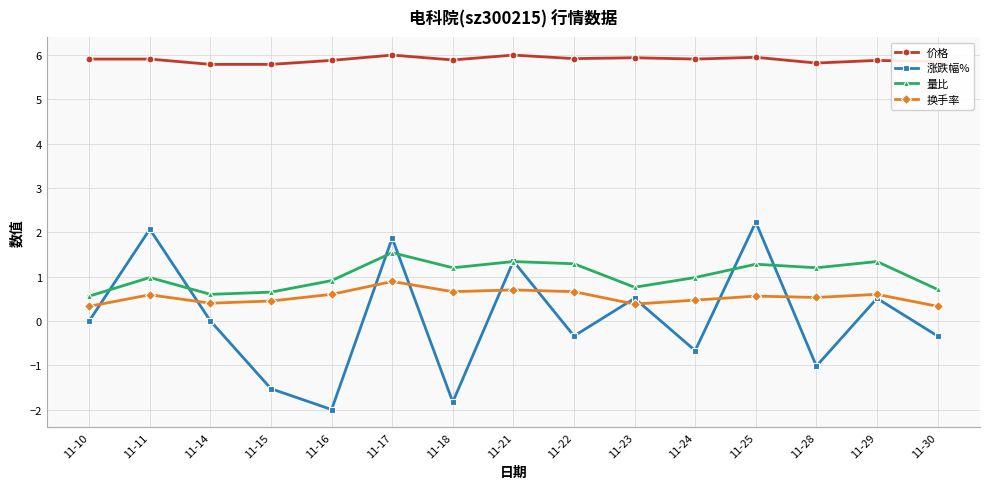

List the series in order of their peak value, highest first.

价格, 涨跌幅%, 量比, 换手率